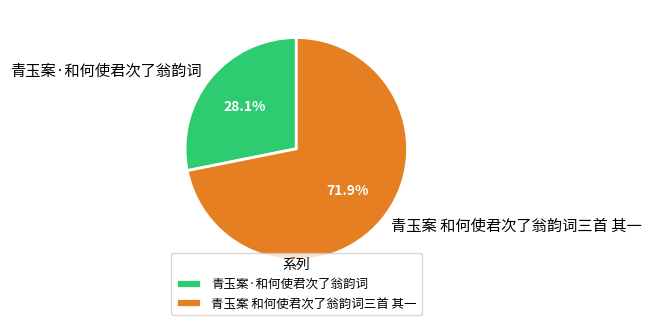

To the nearest percent, what is the difference between the largest and smallest slice percentages?

44%